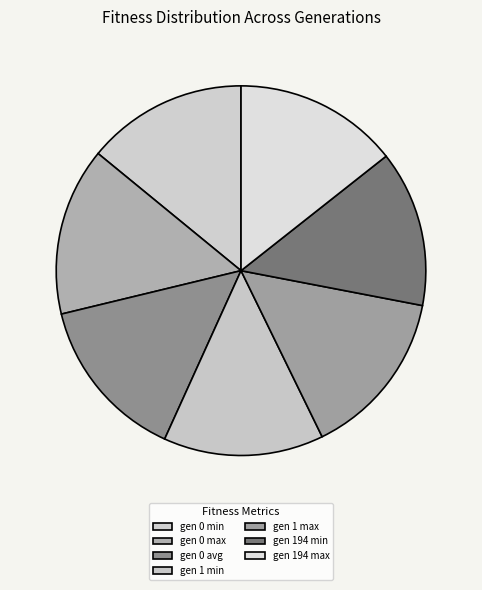

What percentage do gen 1 min and gen 0 min together represent?

28.1%